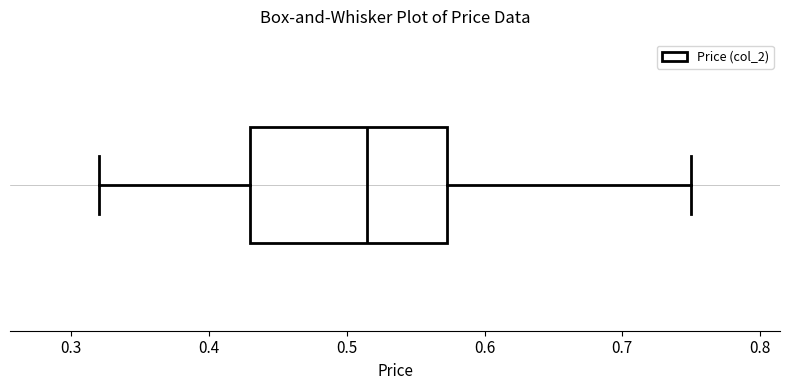

Where is the left edge of the box on the x-axis? The values are not printed on the chart, so give them approximately, as read against the axis.

0.43